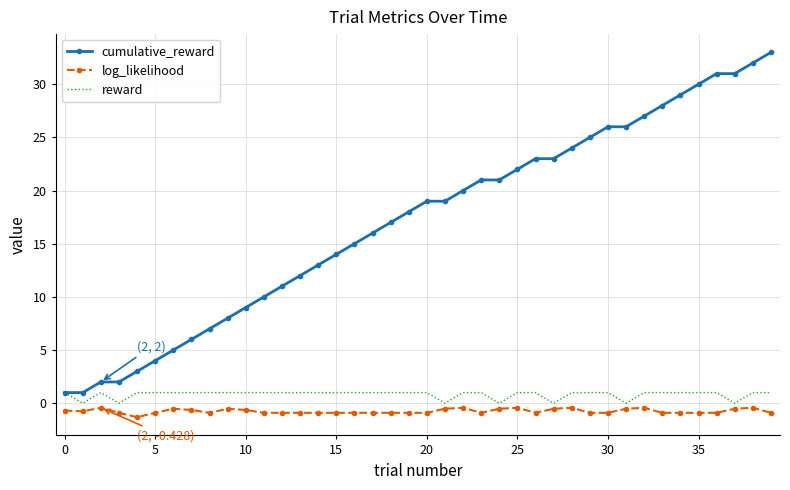

What is the smallest value displayed?

-1.3